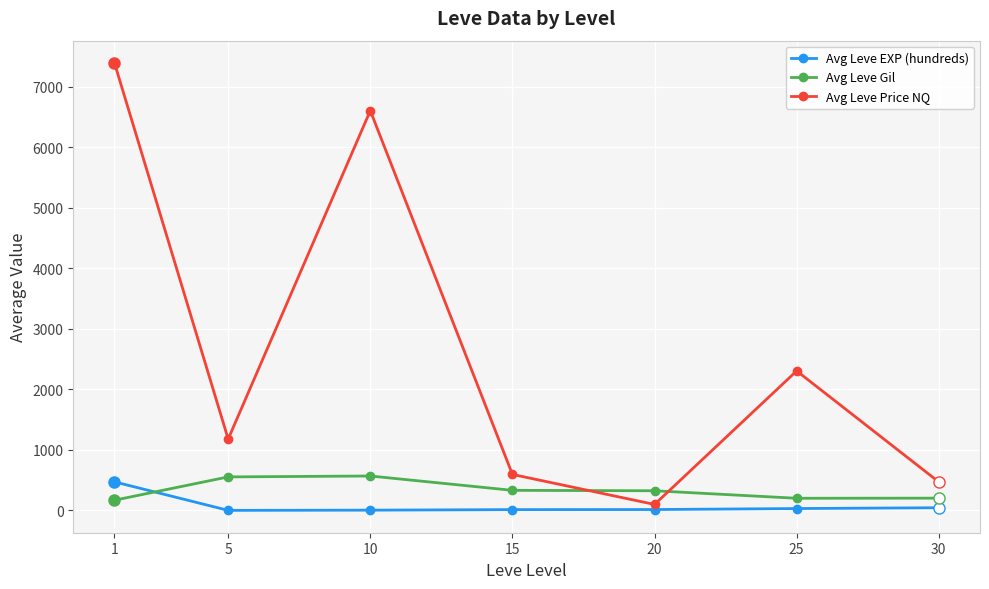

What is the value of the Avg Leve EXP (hundreds) point at the 6th from the left?

32.2